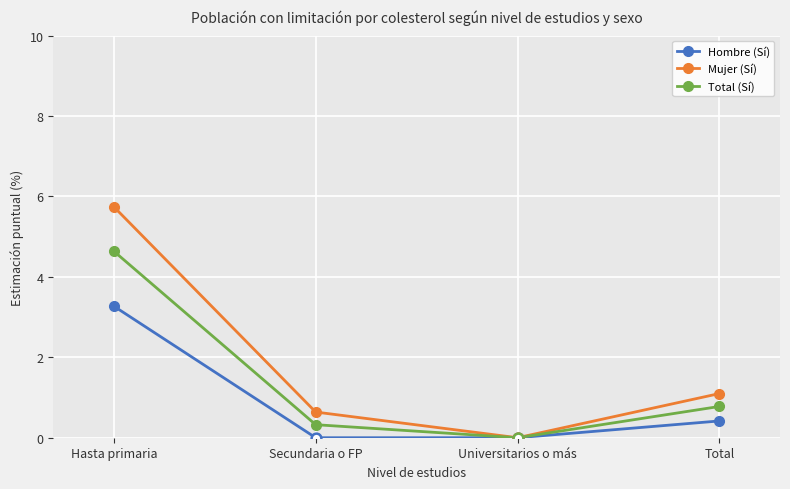

Which series has the largest range (max minus min)?

Mujer (Sí)